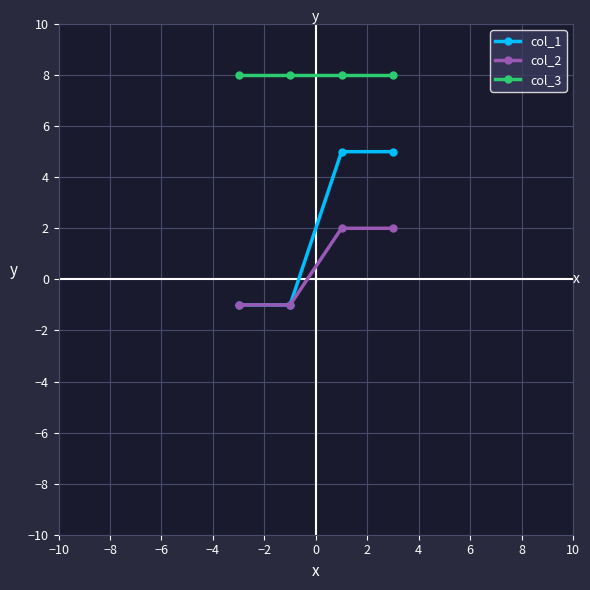

True or false: col_3 and col_1 cross at least once.

False